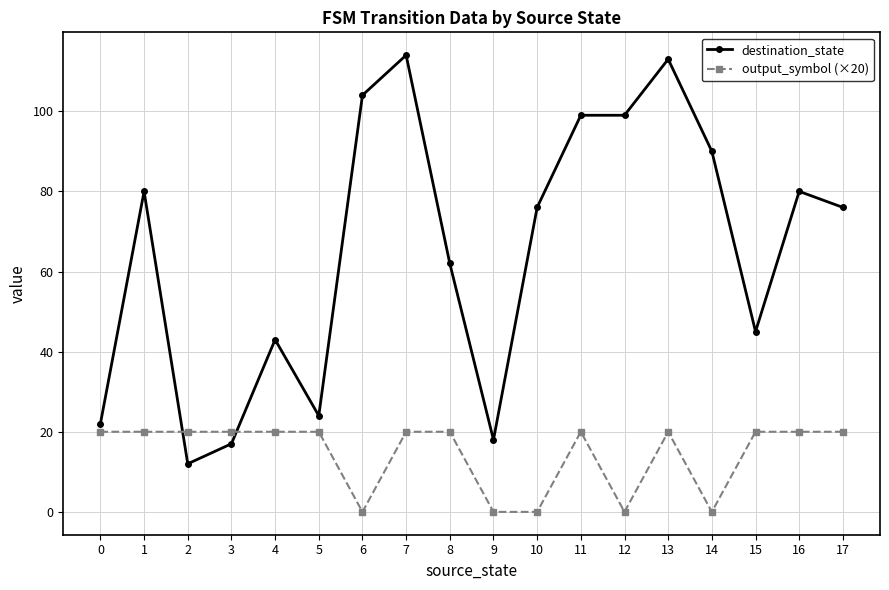

What is the total value across all series at 9?

18